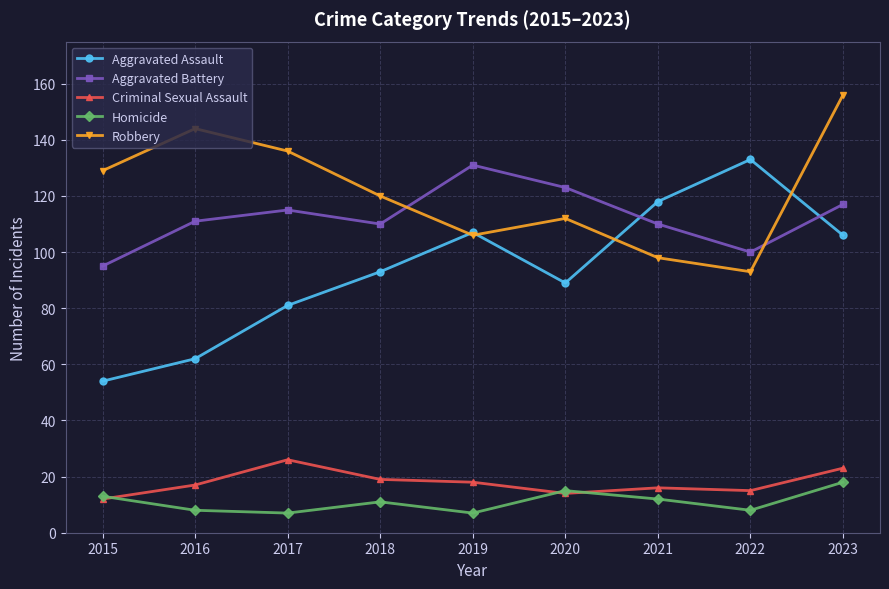

True or false: Aggravated Assault and Criminal Sexual Assault intersect in this chart.

False